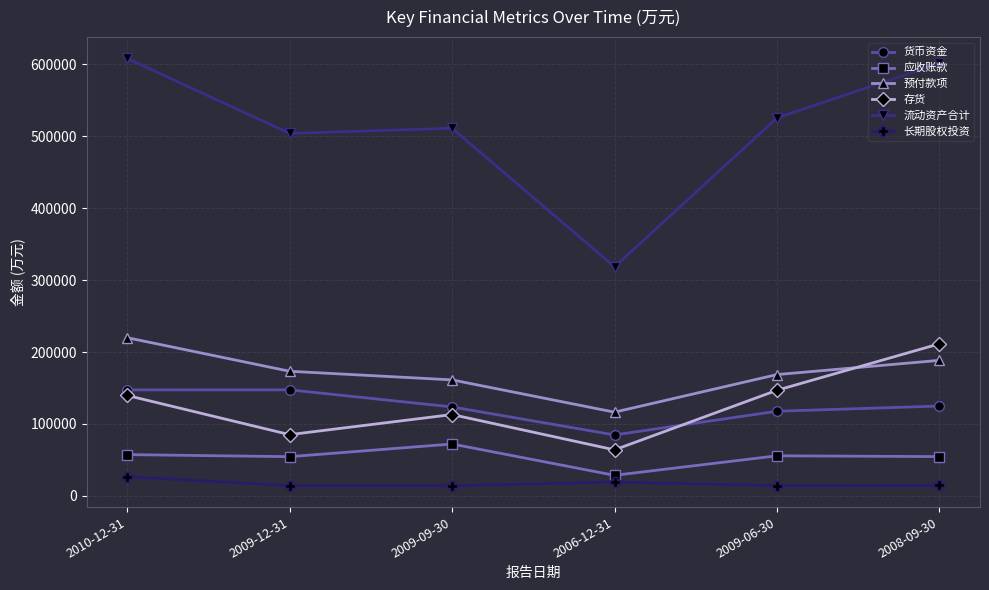

What is the label of the 2nd point from the right?

2009-06-30